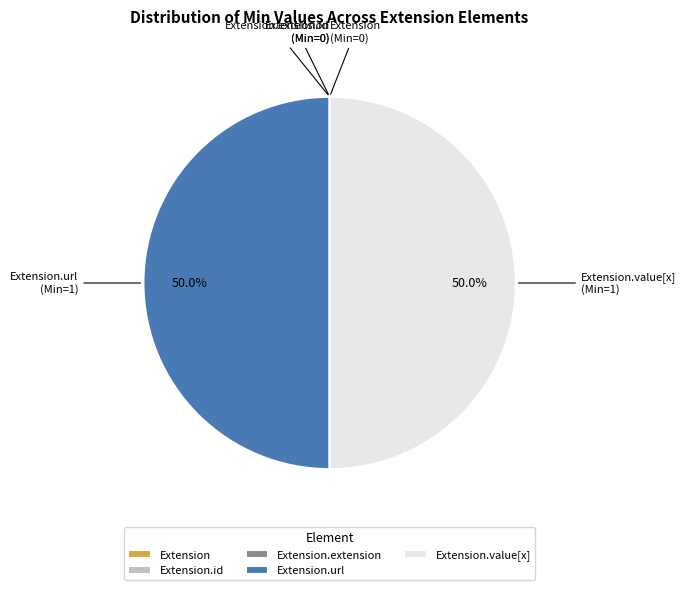

True or false: Extension.url accounts for 50% of the total.

True